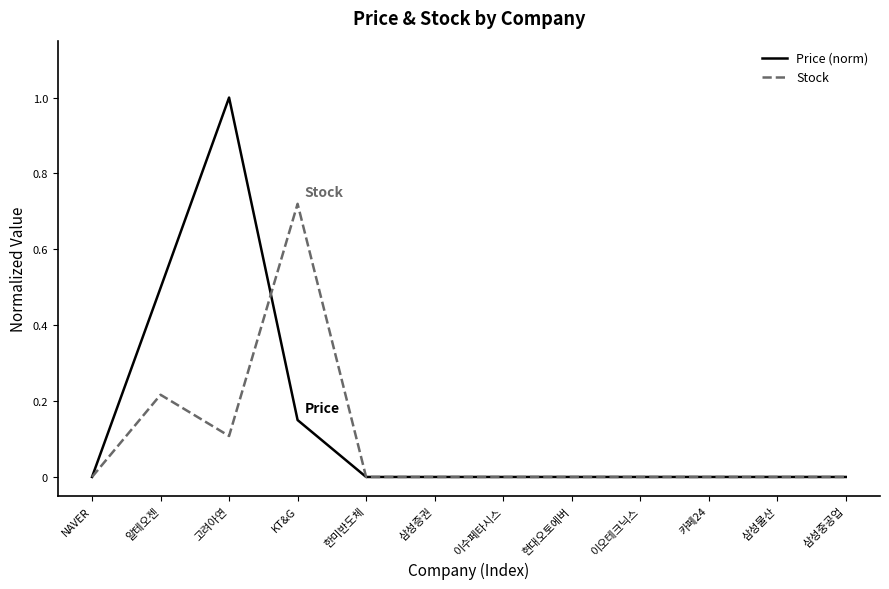

At which category does the chart reach its peak across all series?

고려아연